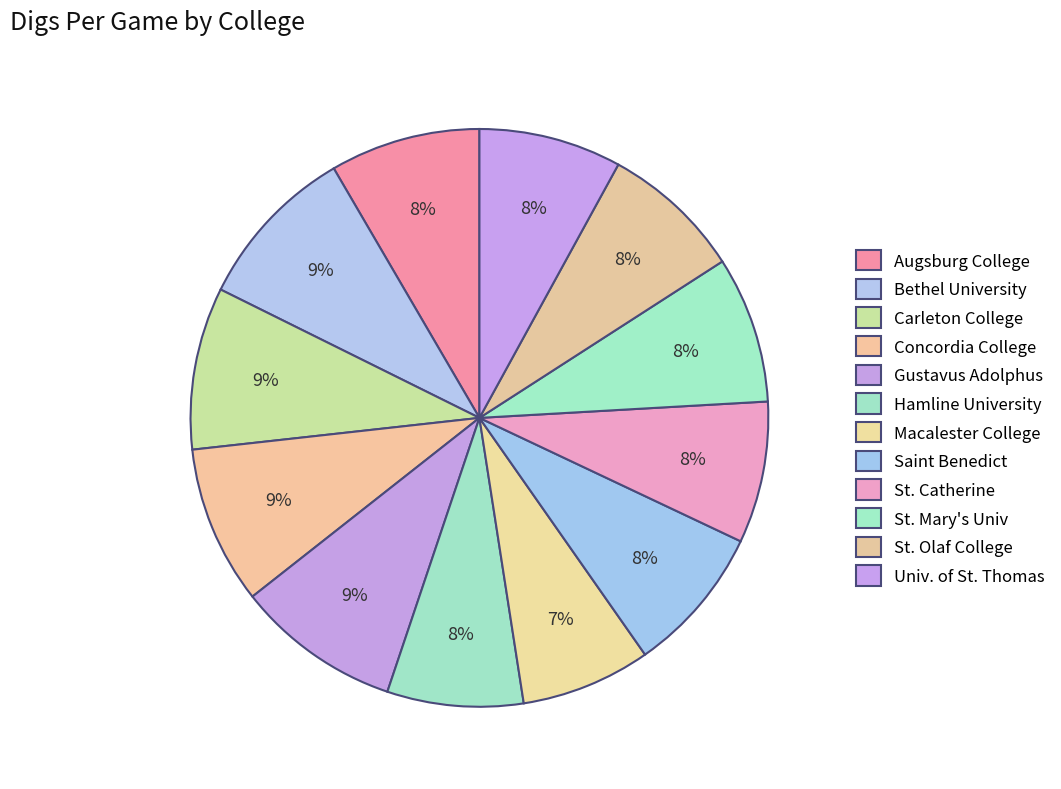

Count the number of slices in the pie.

12